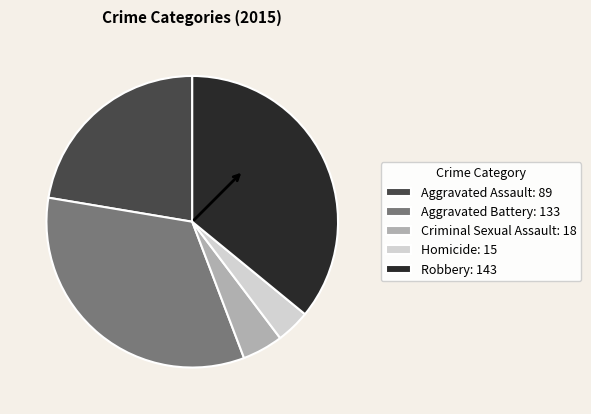

Which has a higher value, Homicide: 15 or Criminal Sexual Assault: 18?

Criminal Sexual Assault: 18